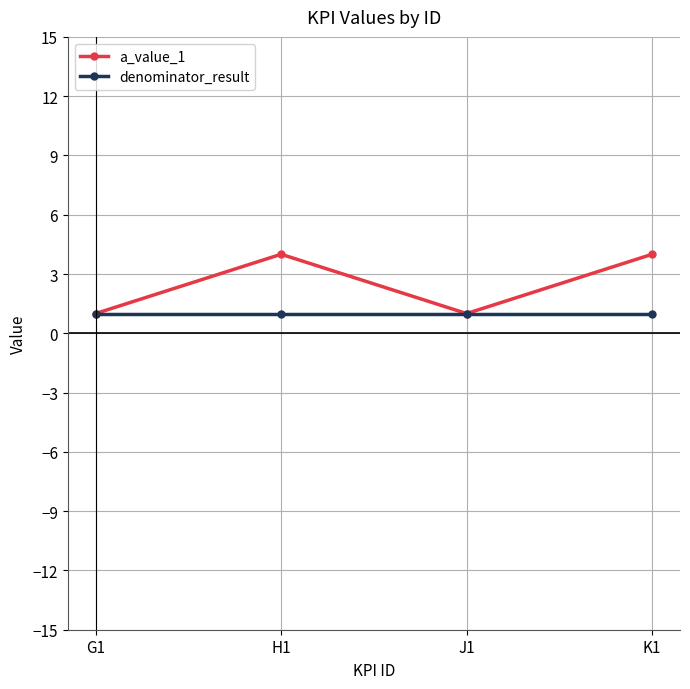

Reading left to right, extract all data points from this chart.

a_value_1: 1	4	1	4
denominator_result: 1	1	1	1